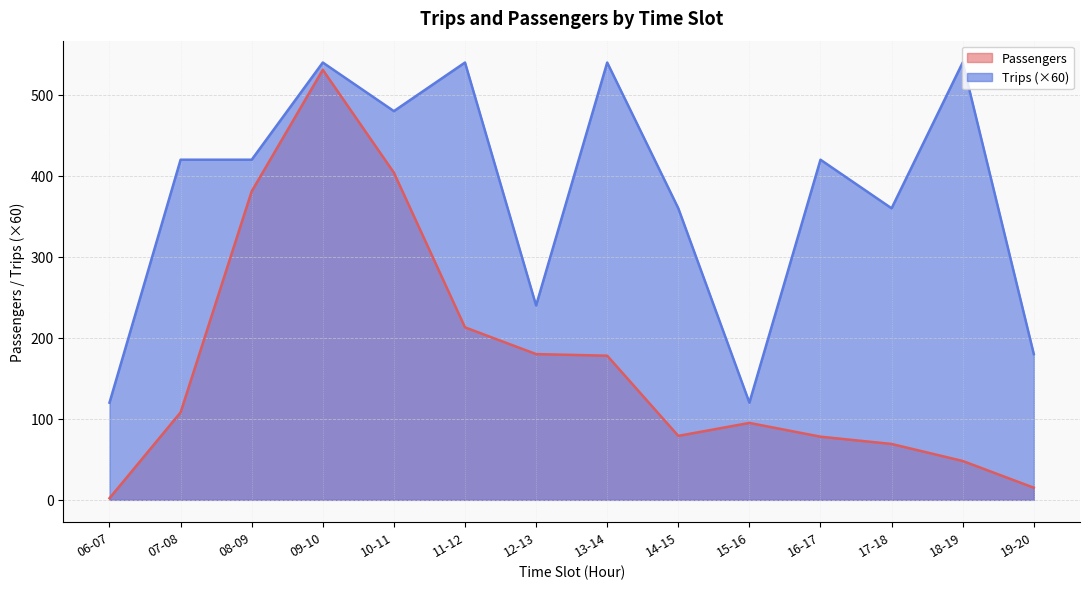

Reading left to right, extract all data points from this chart.

Passengers: 2	108	381	531	404	213	180	178	79	95	78	69	48	15
Trips: 120	420	420	540	480	540	240	540	360	120	420	360	540	180